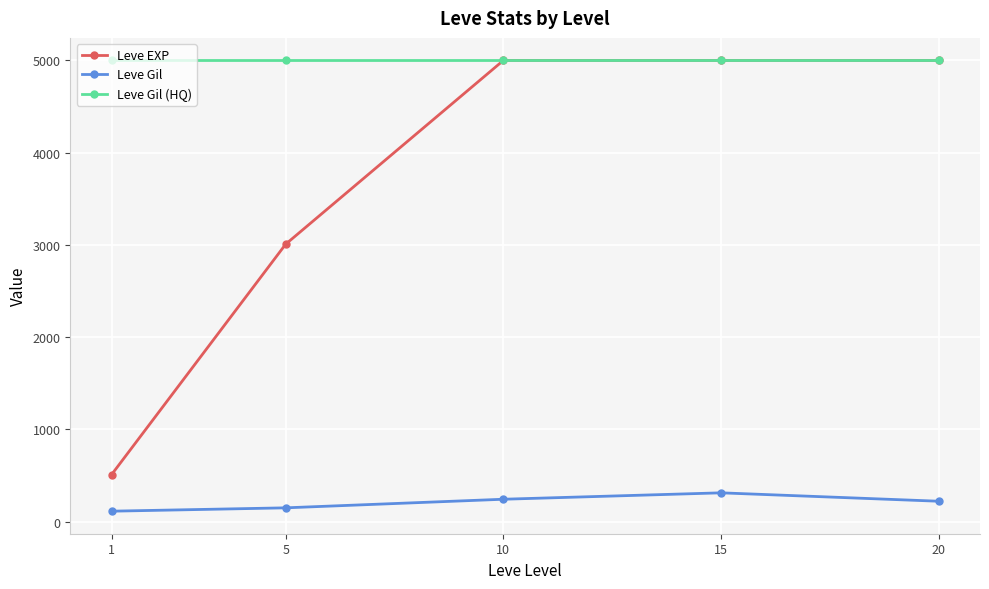

Reading right to left, list all the values displayed in this chart.

Leve EXP: 20=5000.0	15=5000.0	10=5000.0	5=3008.3	1=510.2
Leve Gil: 20=220.8	15=312.0	10=242.5	5=149.3	1=113.0
Leve Gil (HQ): 20=5000.0	15=5000.0	10=5000.0	5=5000.0	1=5000.0